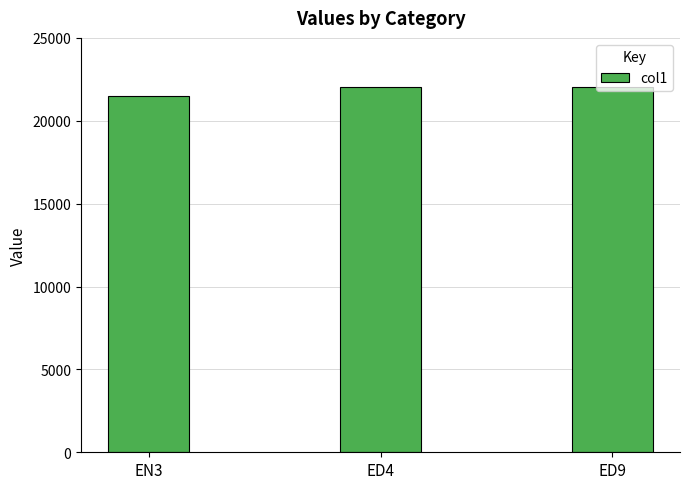

What is the value of the 3rd bar from the left?

22056